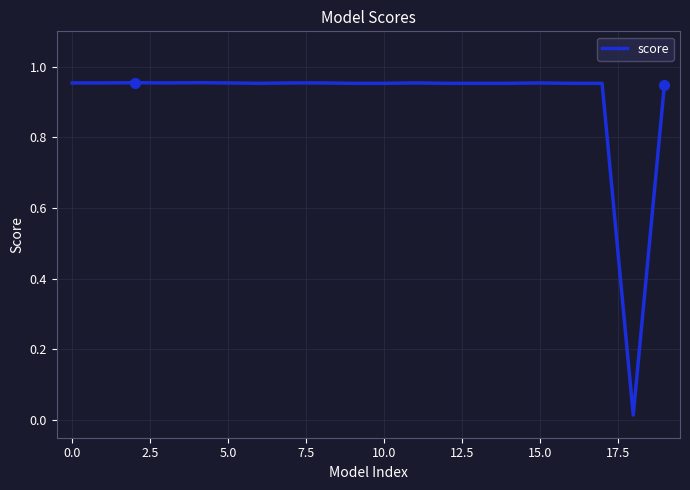

What is the value of the 11th point from the left?

1.0